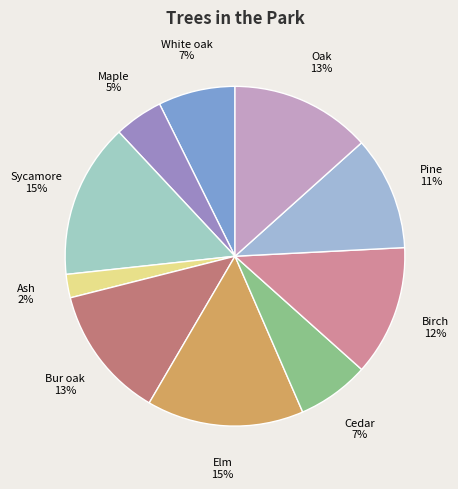

Is there a majority slice in this chart?

No